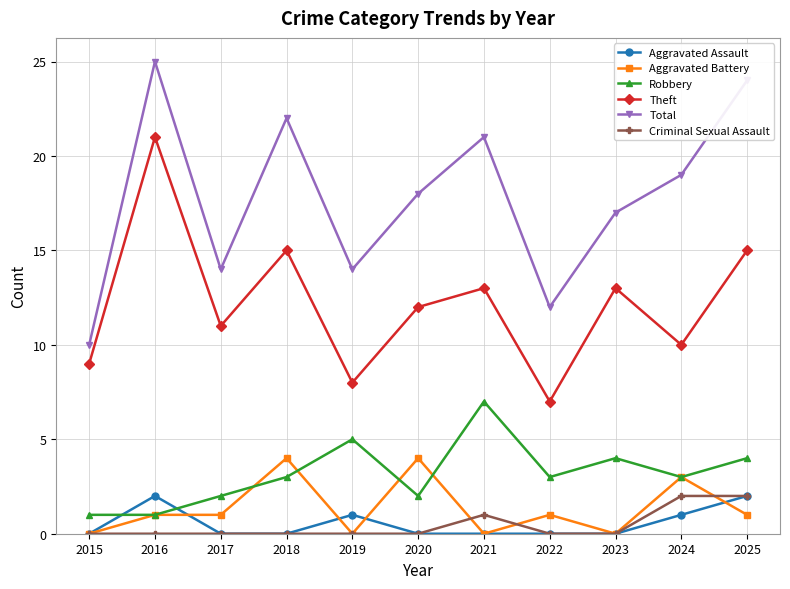

What are all the series names shown in the legend?

Aggravated Assault, Aggravated Battery, Robbery, Theft, Total, Criminal Sexual Assault